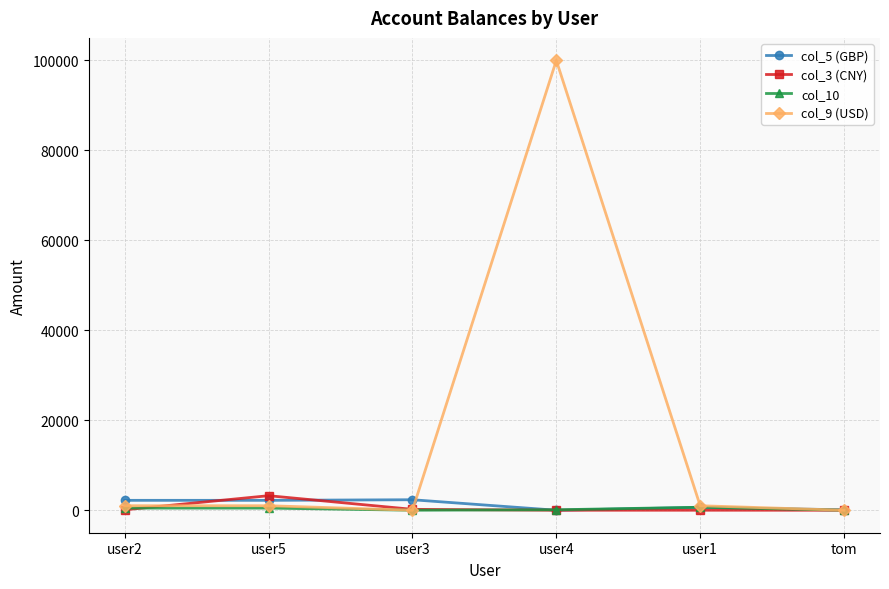

Which series has the largest range (max minus min)?

col_9 (USD)